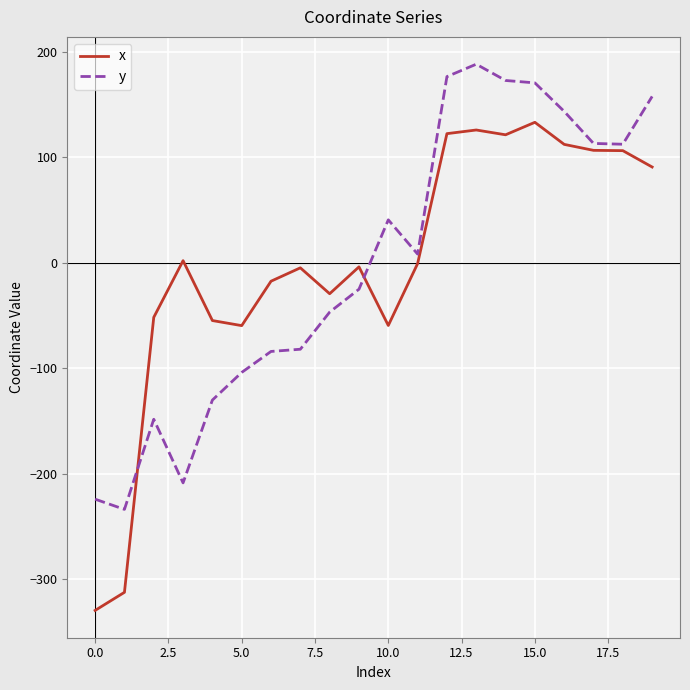

What is the difference between the maximum and second lowest values in the y series?

412.4